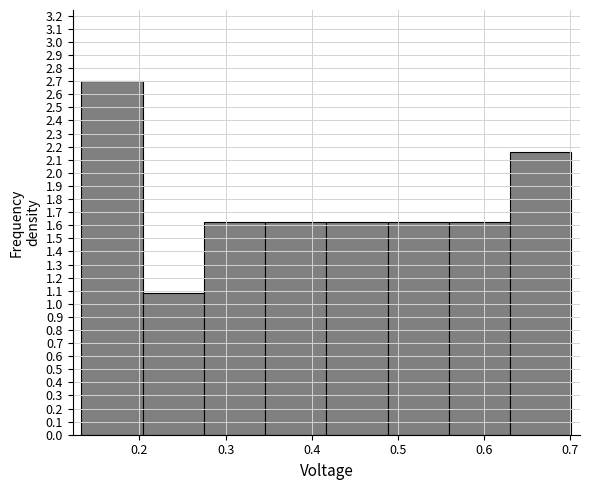

Reading left to right, transcribe this chart: for each bar, give the range it covers on the x-axis and its height. Neither the bar edges nor the heights are printed on the chart, so give them approximately, as read against the axes.

0.13 to 0.20: 2.70
0.20 to 0.27: 1.08
0.27 to 0.35: 1.62
0.35 to 0.42: 1.62
0.42 to 0.49: 1.62
0.49 to 0.56: 1.62
0.56 to 0.63: 1.62
0.63 to 0.70: 2.16